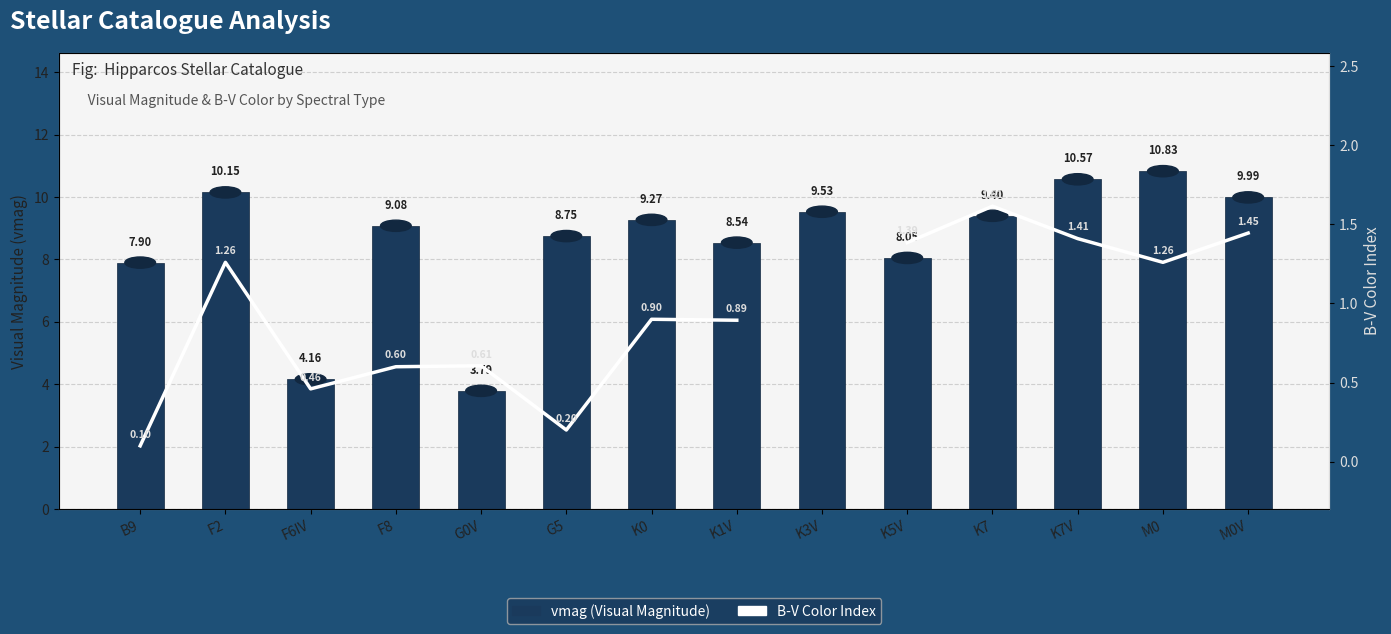

How many data points in B-V Color Index are above 1?

6